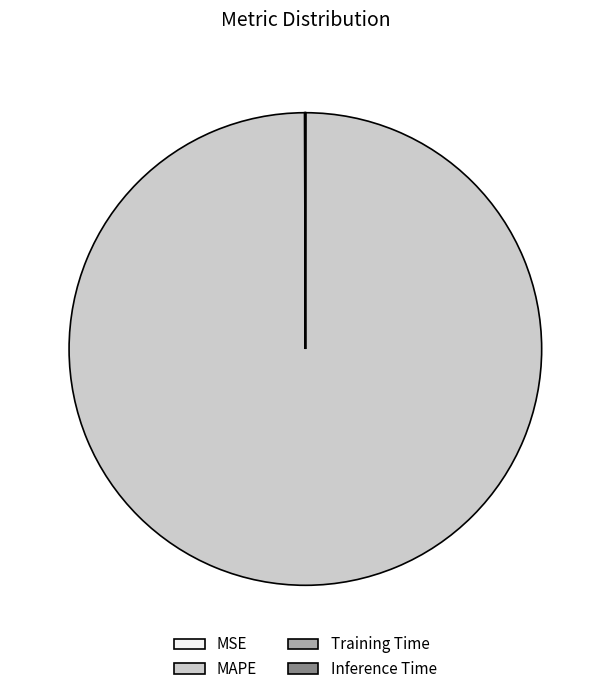

Is it true that MAPE is 93% of the pie?

False